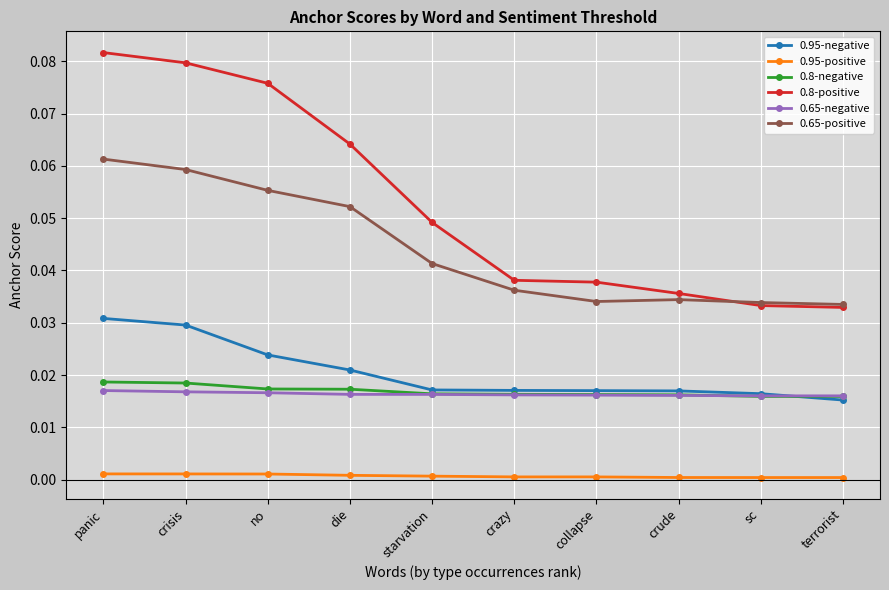

The value of 0.65-positive at terrorist is 0.0. True or false?

True